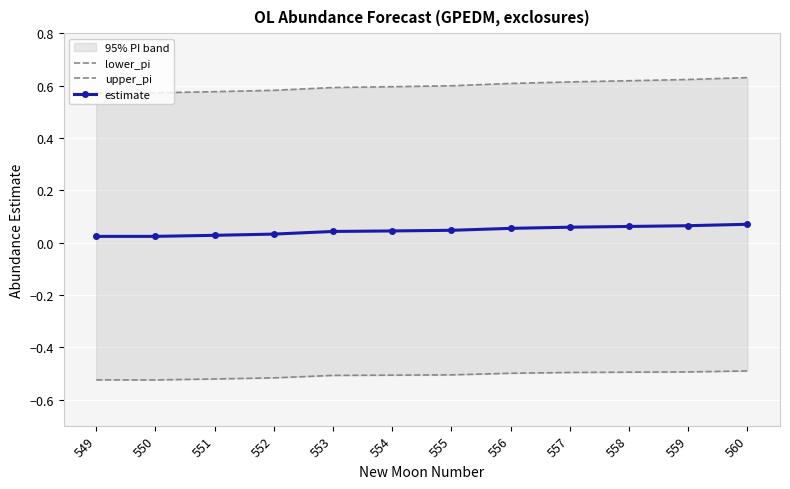

What is the difference between the highest and lowest values at 558?

1.1